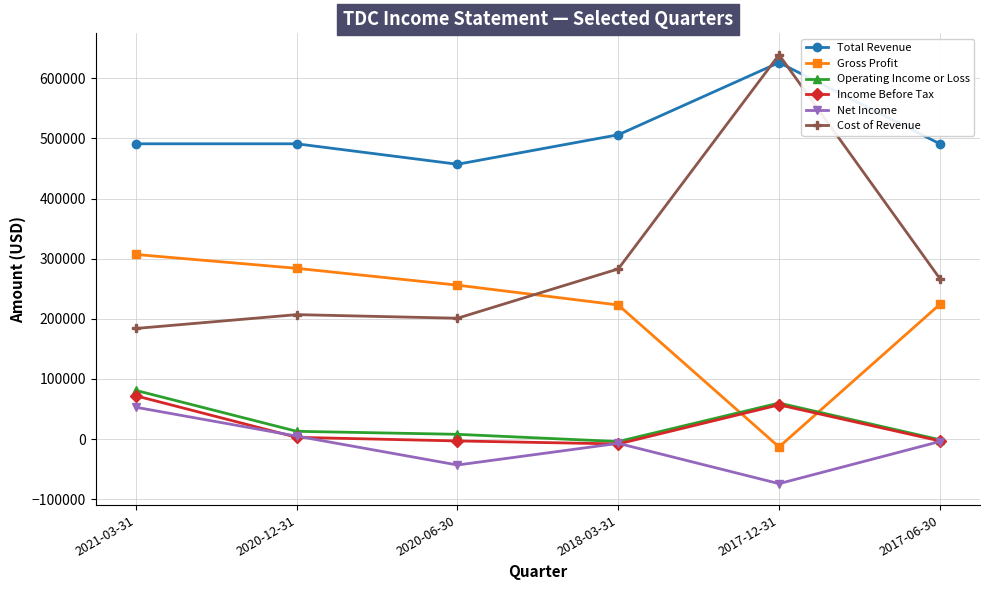

What are all the series names shown in the legend?

Total Revenue, Gross Profit, Operating Income or Loss, Income Before Tax, Net Income, Cost of Revenue